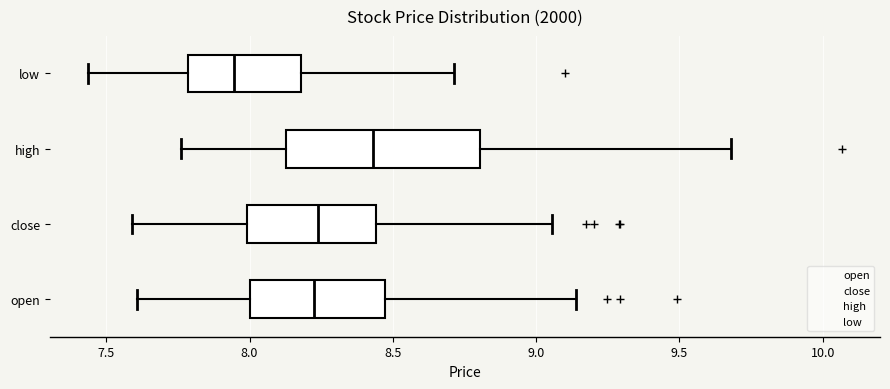

Where is the left edge of the box for low on the x-axis? The values are not printed on the chart, so give them approximately, as read against the axis.

7.80